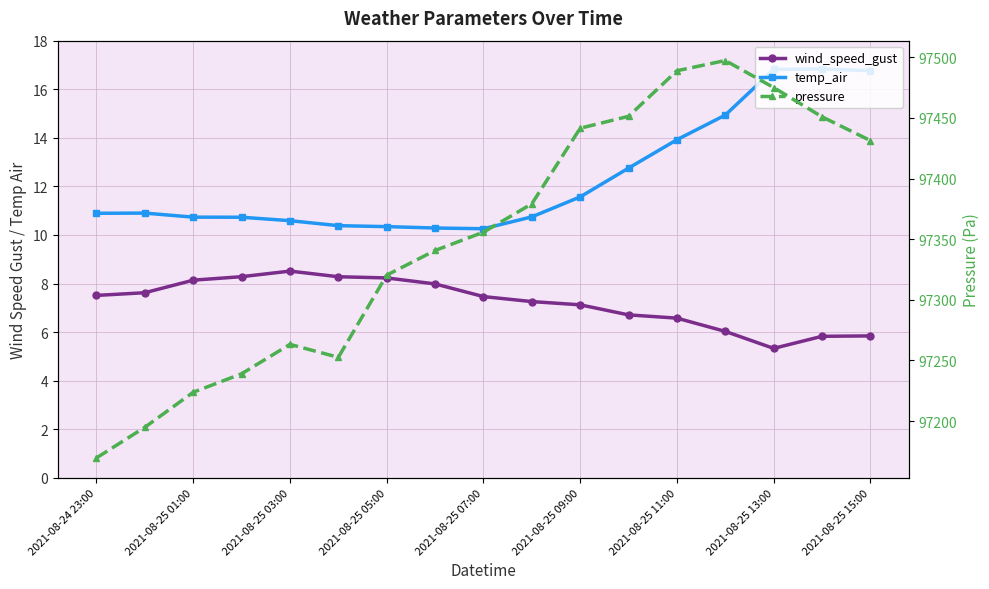

What are all the series names shown in the legend?

wind_speed_gust, temp_air, pressure